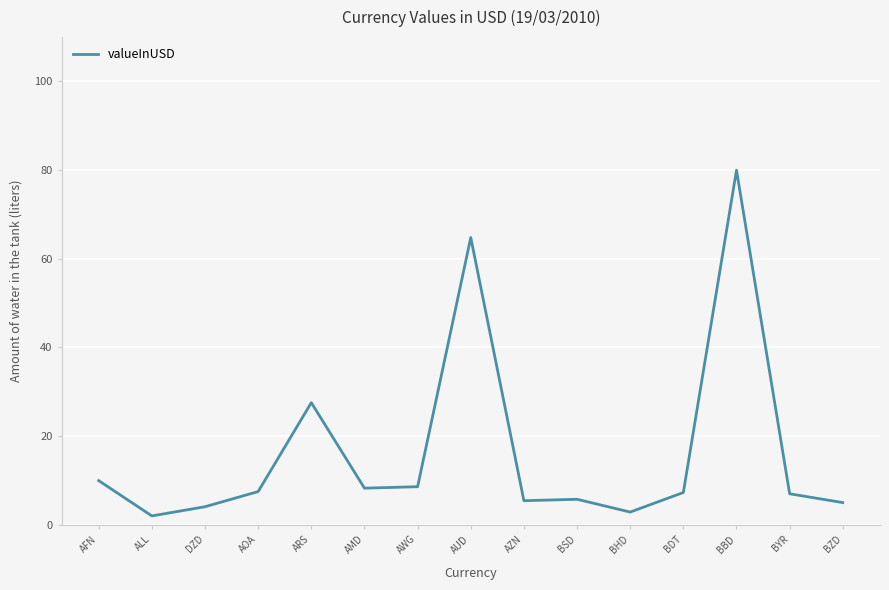

Read the value at AWG.

8.6